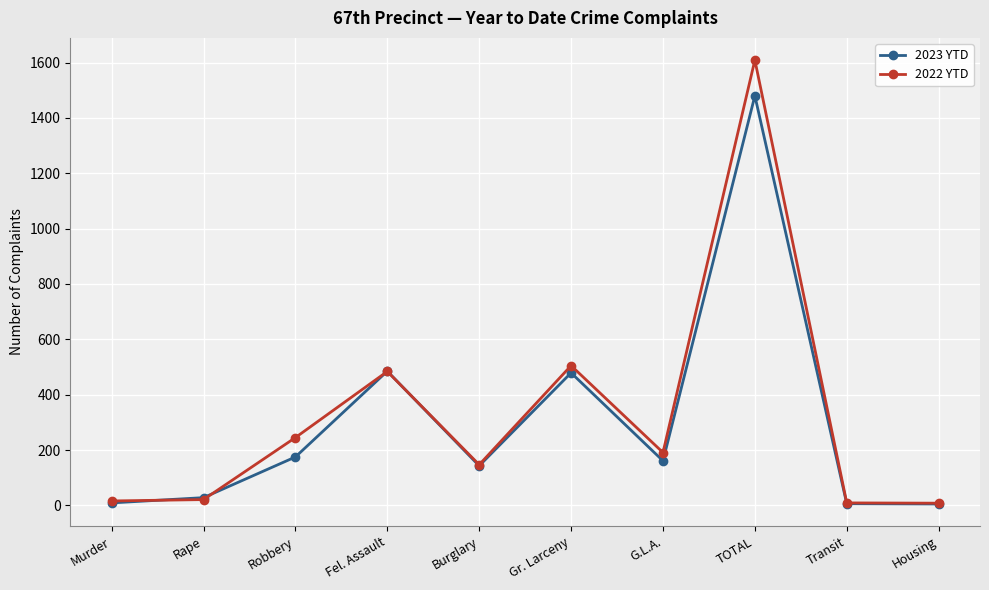

What is the sum of the 2022 YTD values at Murder and Rape?

37